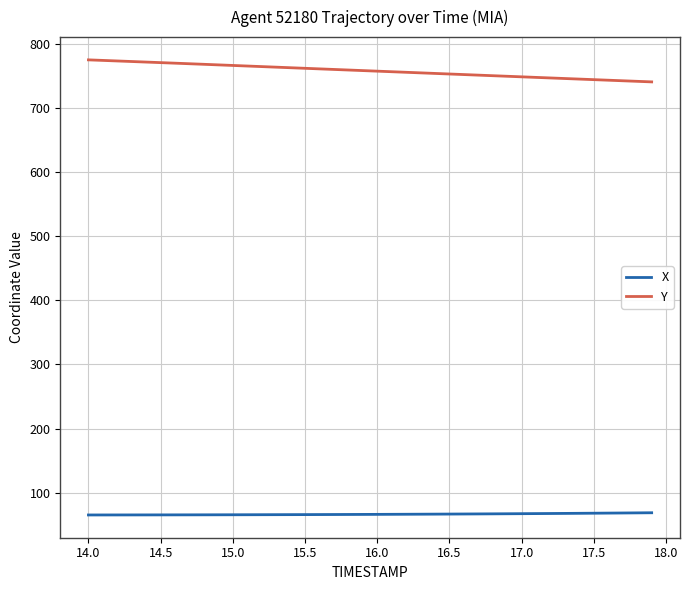

Which series has the largest total across all categories?

Y